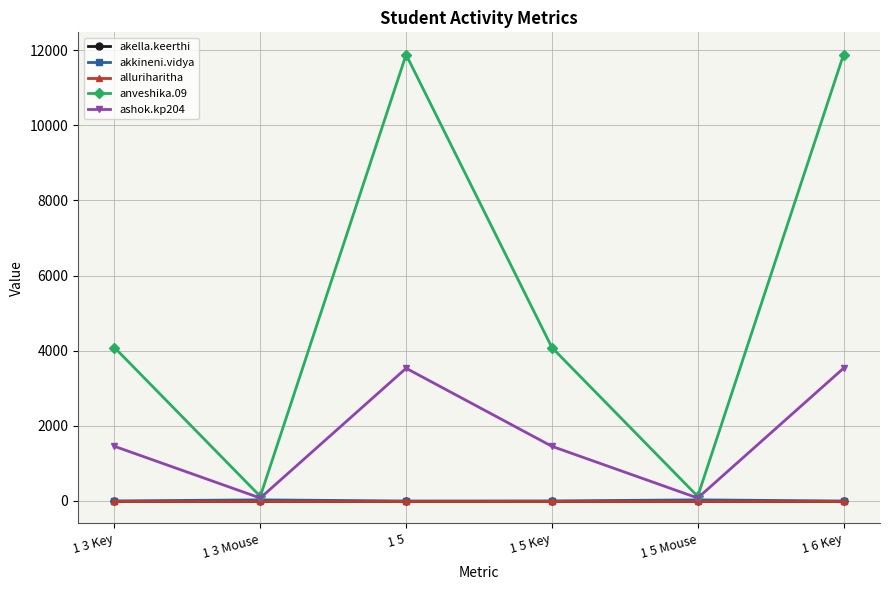

List the series in order of their peak value, lowest first.

akella.keerthi, alluriharitha, akkineni.vidya, ashok.kp204, anveshika.09